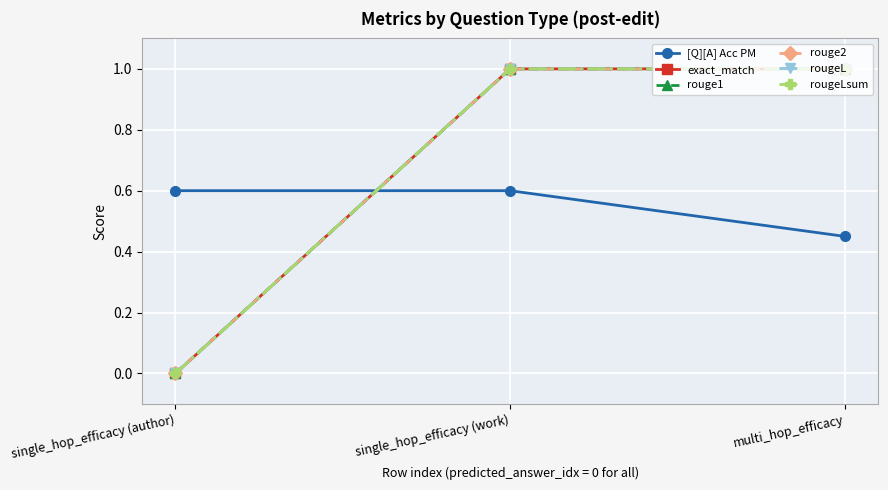

True or false: rougeL has a value of -0.5 at single_hop_efficacy (author).

False